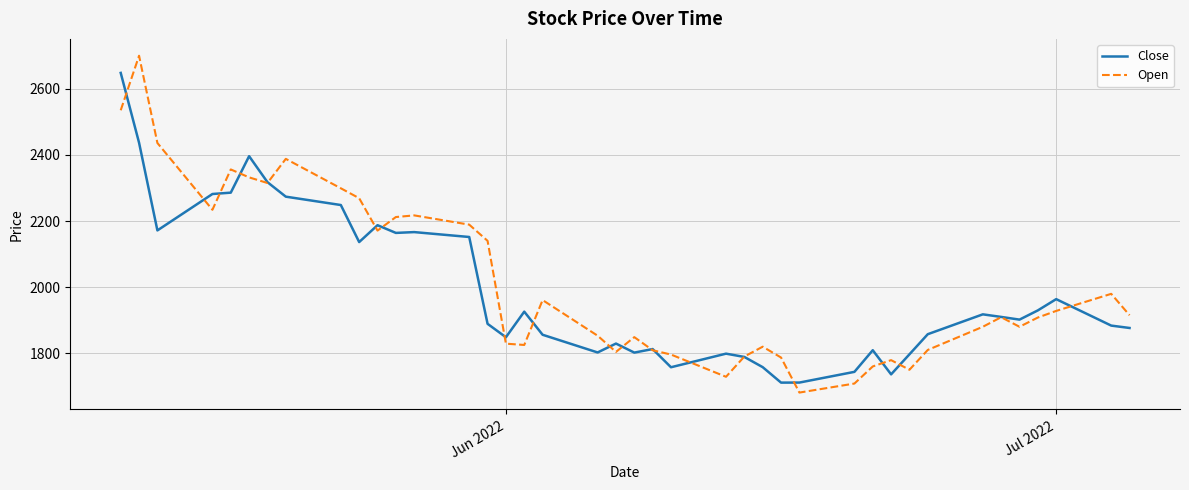

Rank the series by their maximum value, from lowest to highest.

Close, Open